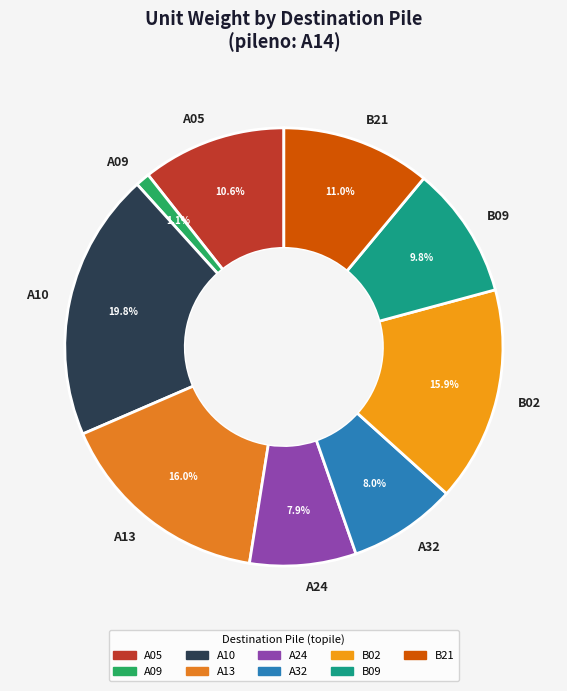

Which category has the biggest portion of the pie?

A10